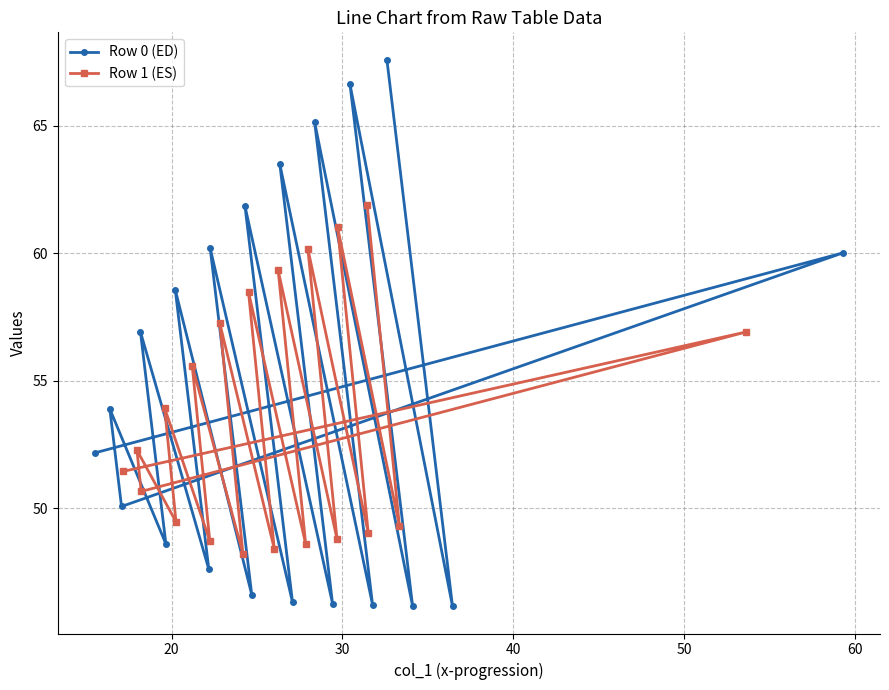

How many values in the Row 1 (ES) series exceed 52?

10